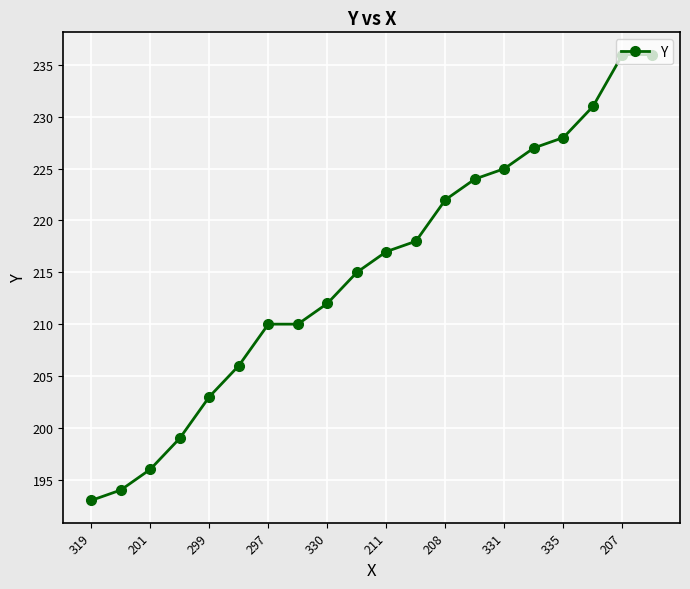

How many values are below 217?

10